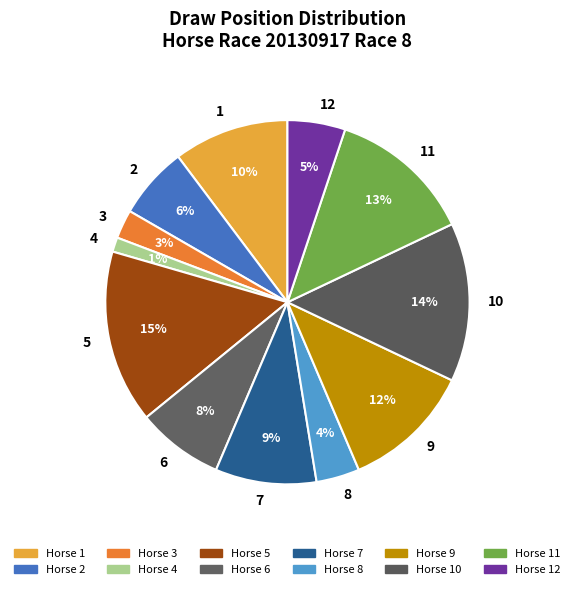

What percentage is the 4 slice, to the nearest percent?

1%